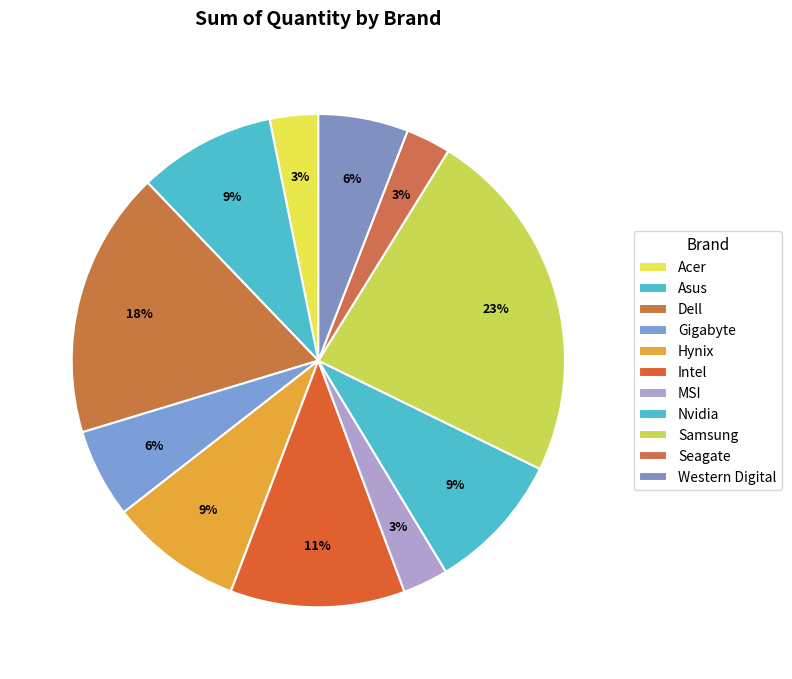

Rank the categories by value from highest to lowest.

Samsung, Dell, Intel, Nvidia, Asus, Hynix, Western Digital, Gigabyte, Acer, MSI, Seagate